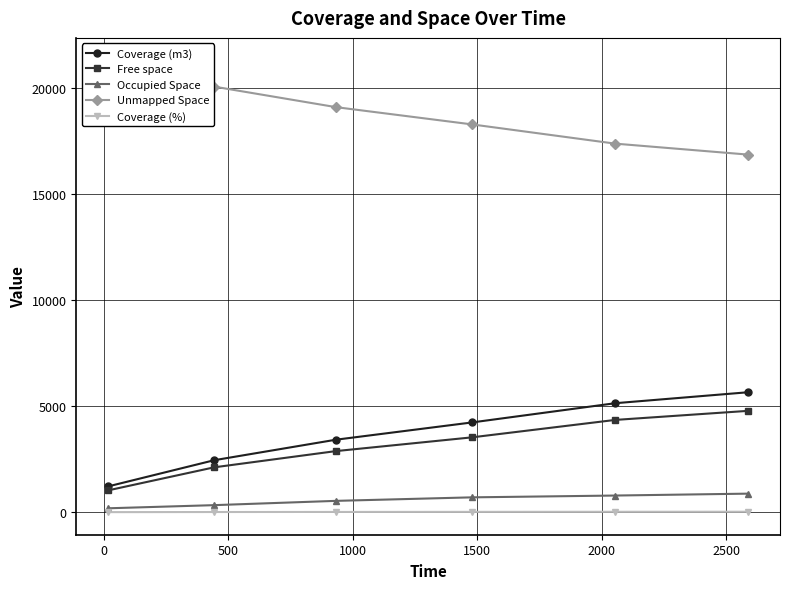

What is the difference between the Unmapped Space values at 500 and 1500?

1719.4